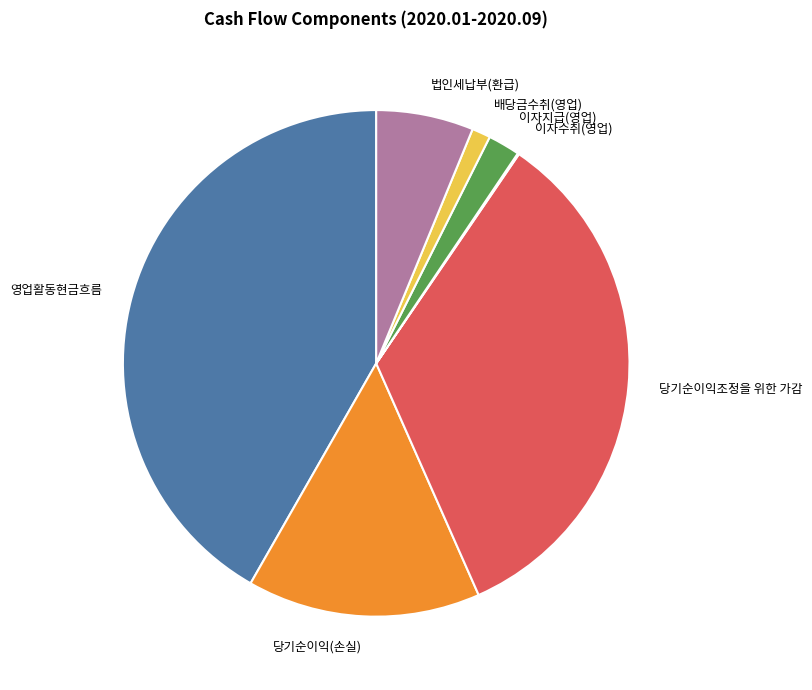

Is there any slice that represents more than half of the pie?

No